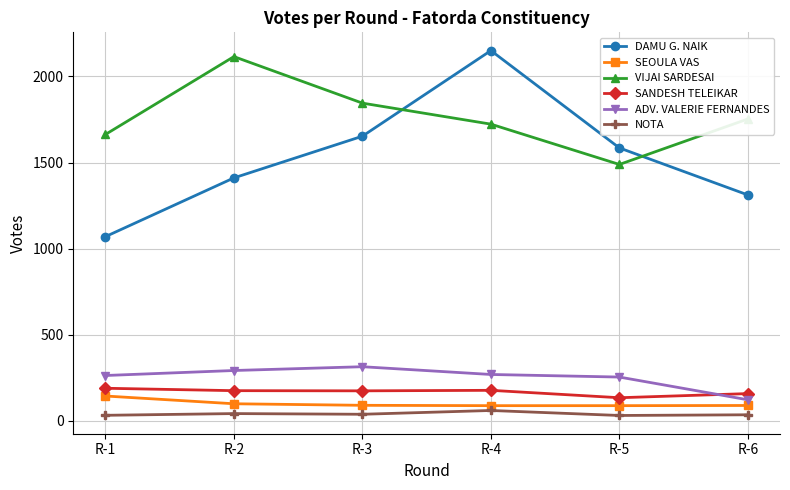

Does the chart have visible grid lines?

Yes